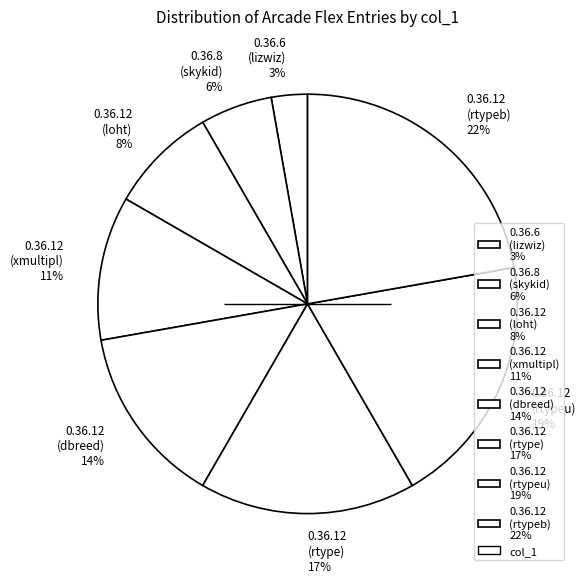

Which slice is the largest?

0.36.12 (rtypeb) 22%